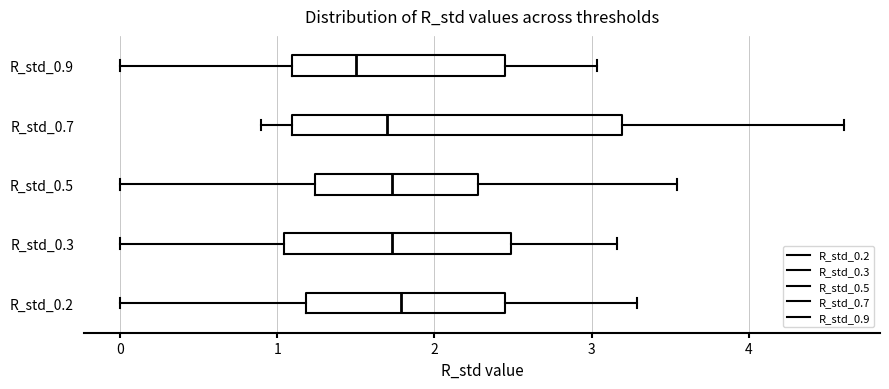

Comparing the boxes themselves (not the whiskers), which one is the widest?

R_std_0.7